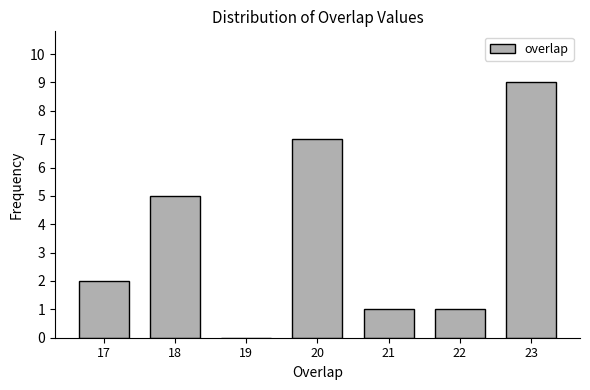

Reading right to left, list all the values displayed in this chart.

23=9	22=1	21=1	20=7	19=0	18=5	17=2